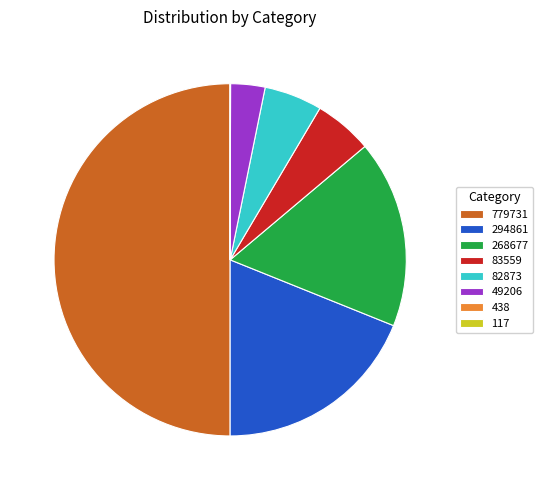

Approximately how many times larger is the value at 294861 compared to 82873?

3.6